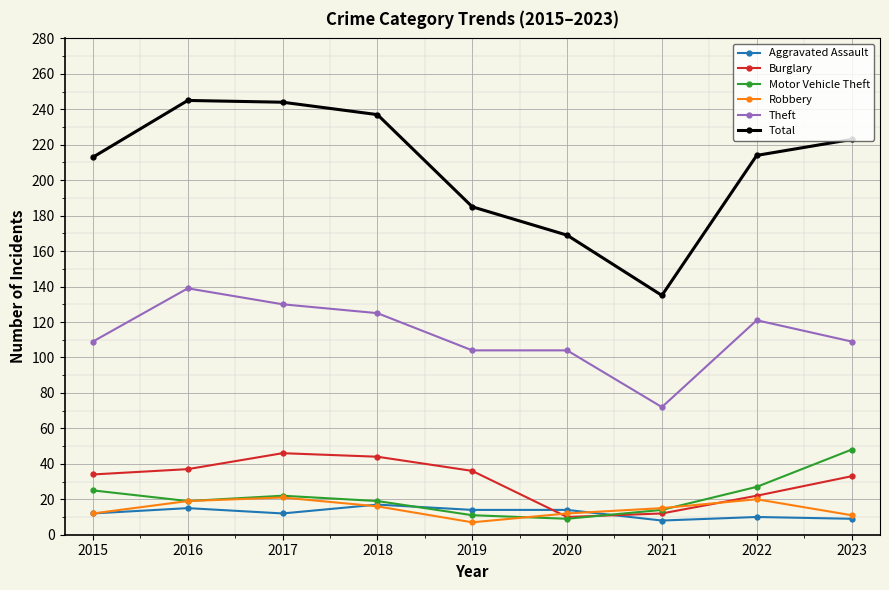

What is the difference between the Burglary values at 2015 and 2023?

1